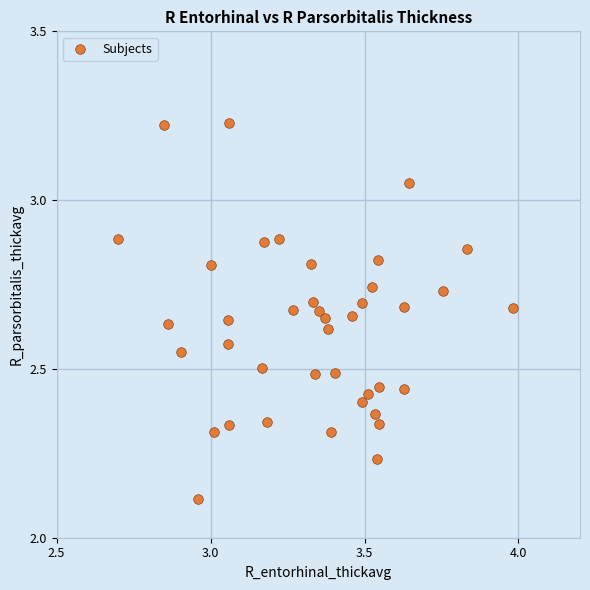

What is the range of Y values (max minus min)?

1.1